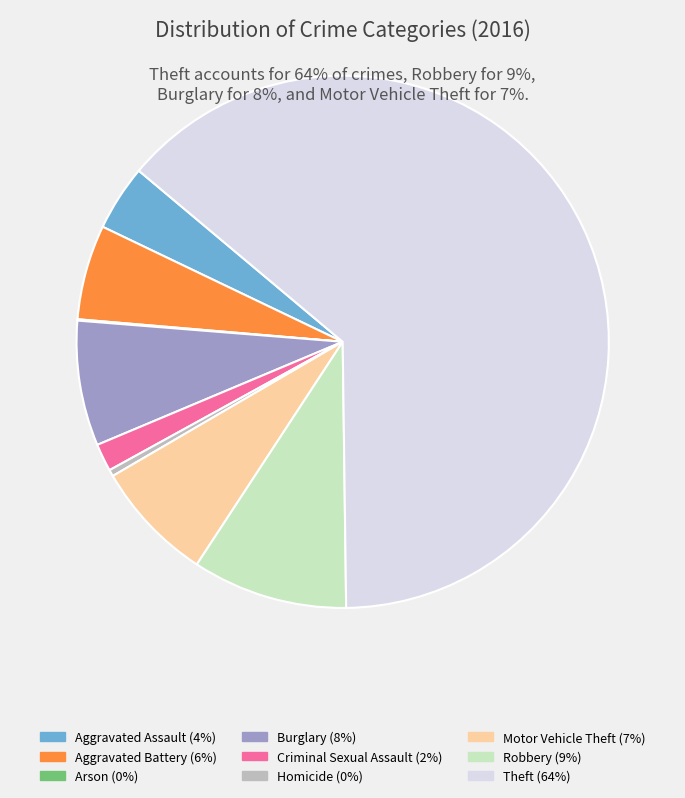

The Burglary slice represents 13% of the pie. True or false?

False